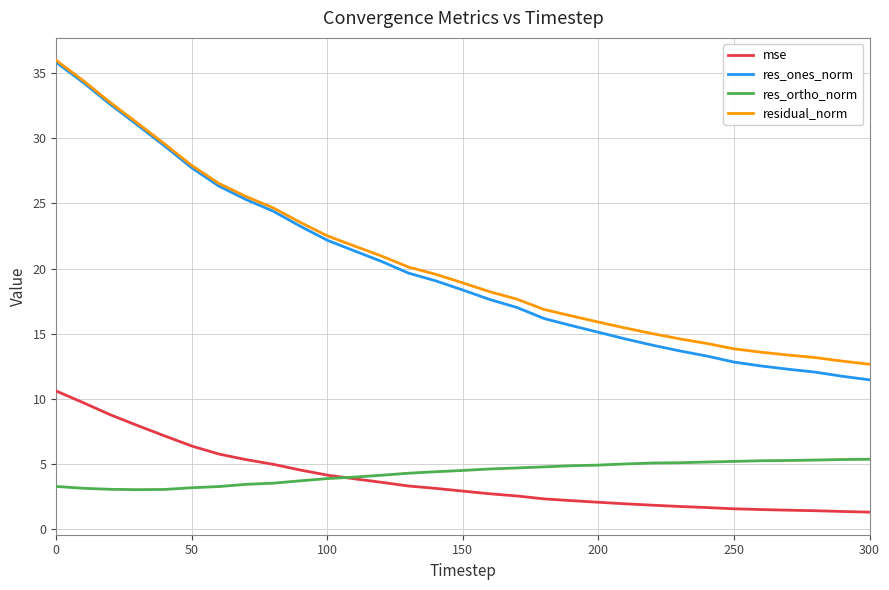

True or false: residual_norm and mse intersect in this chart.

False